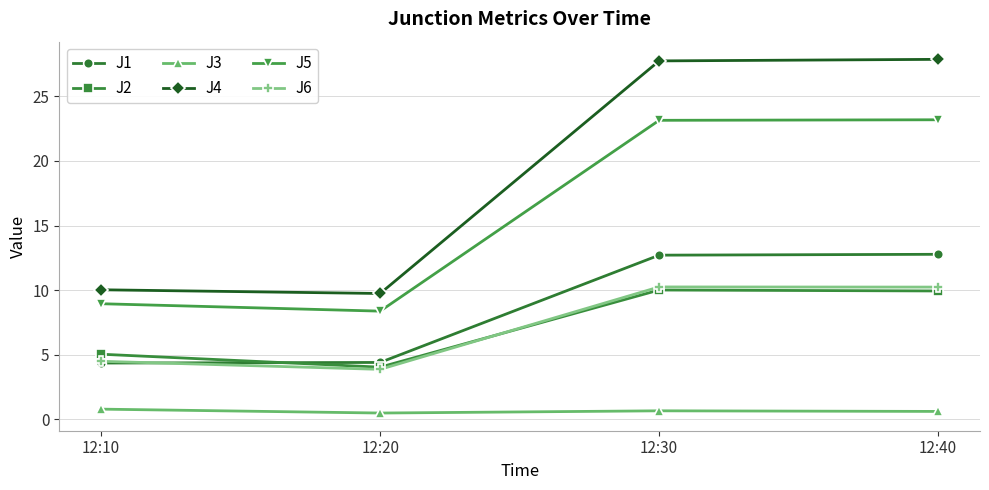

The J1 series shows 1.2 at 12:10. True or false?

False